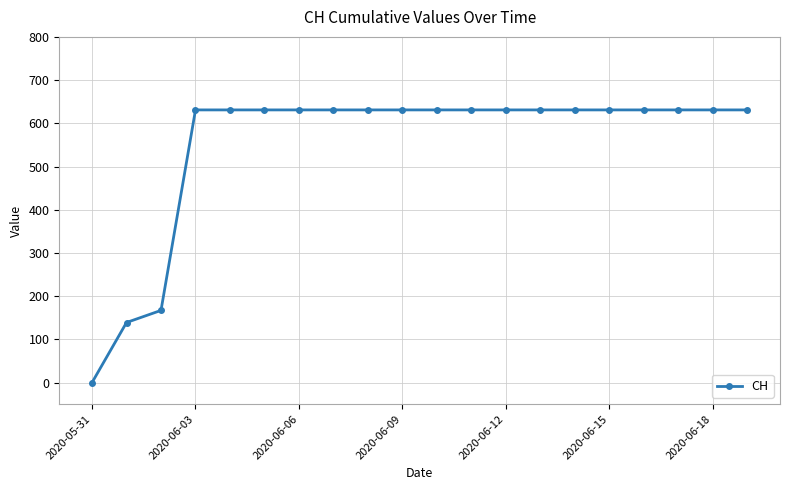

What is the greatest value displayed?

631